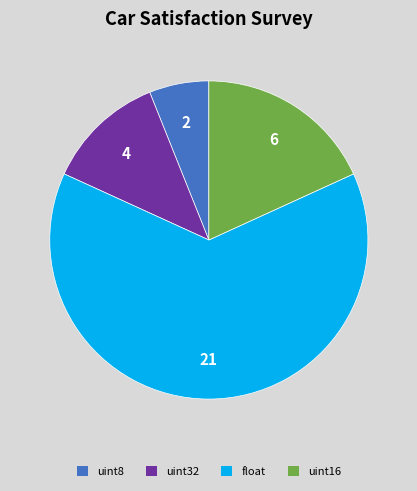

Is the sum of uint32 and uint8 greater than half?

No